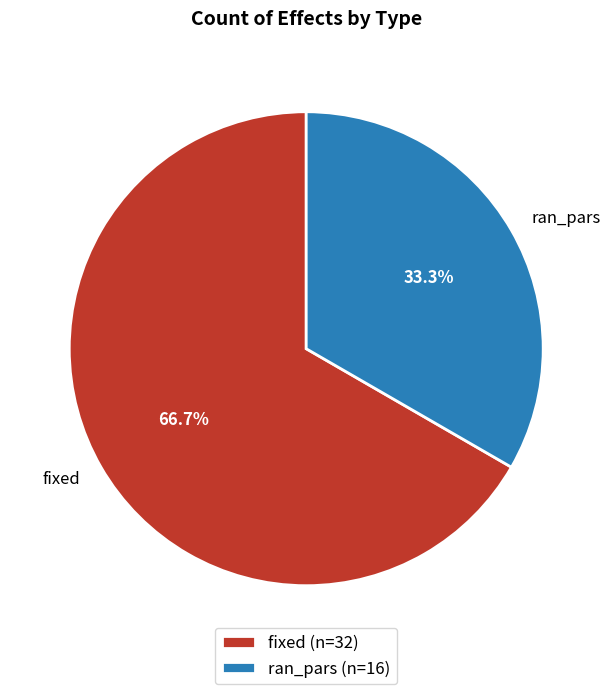

Which category has the biggest portion of the pie?

fixed